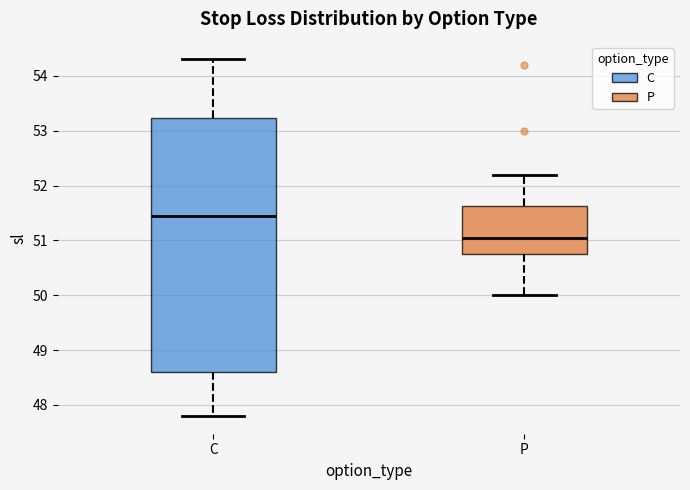

Which box is the tallest, from its lower edge to its upper edge?

C